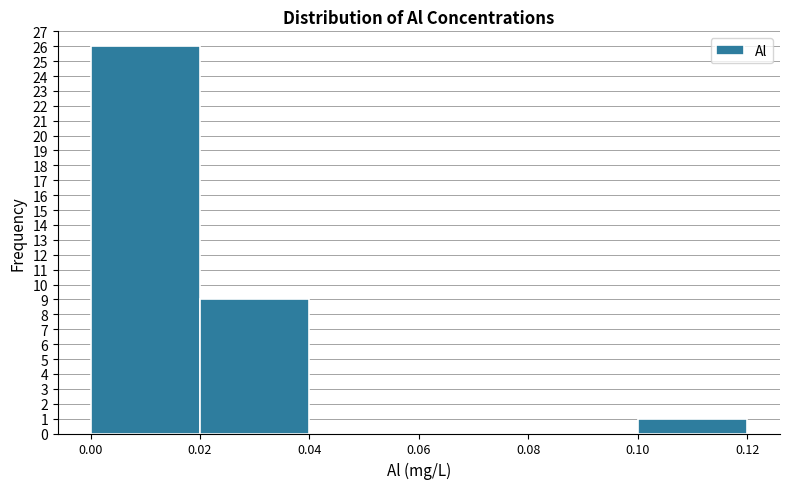

How tall is the bar that spans 0.10 to 0.12 on the x-axis? The values are not printed on the chart, so give them approximately, as read against the axis.

1